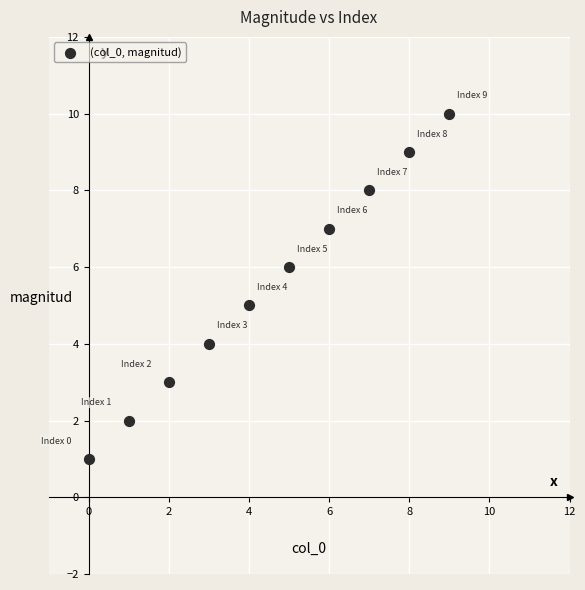

What is the range of Y values (max minus min)?

9